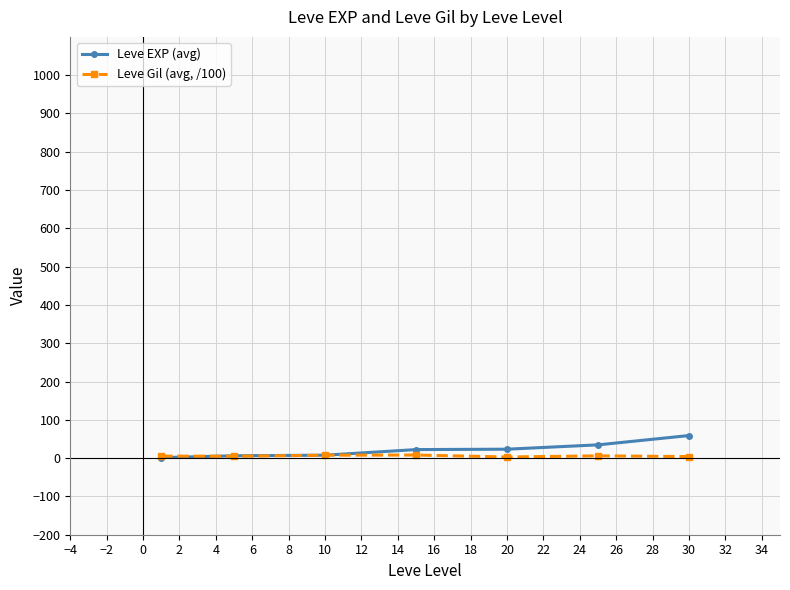

What is the maximum value for Leve EXP (avg)?

59.0